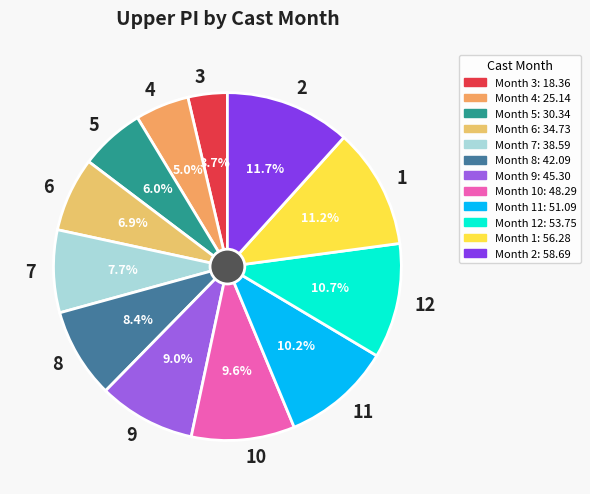

What is the smallest slice in the pie chart?

3